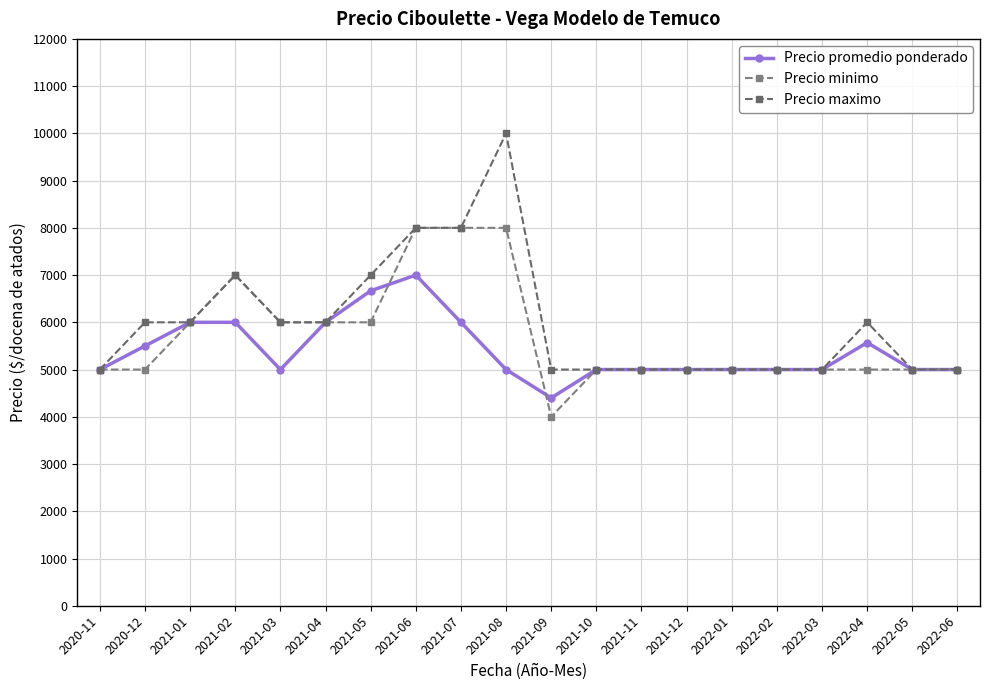

What is the difference between the second highest and second lowest values in the Precio minimo series?

3000